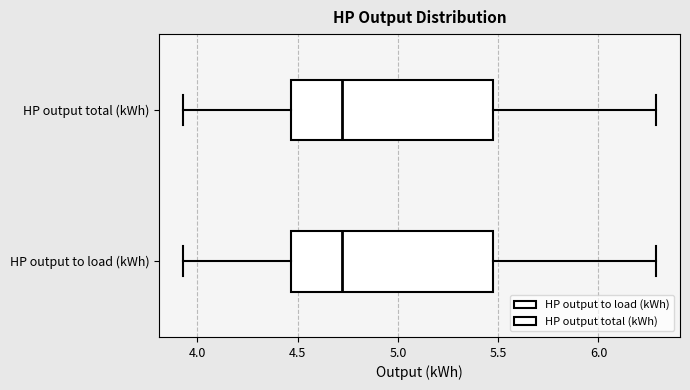

Where is the left edge of the box for HP output total (kWh) on the x-axis? The values are not printed on the chart, so give them approximately, as read against the axis.

4.45